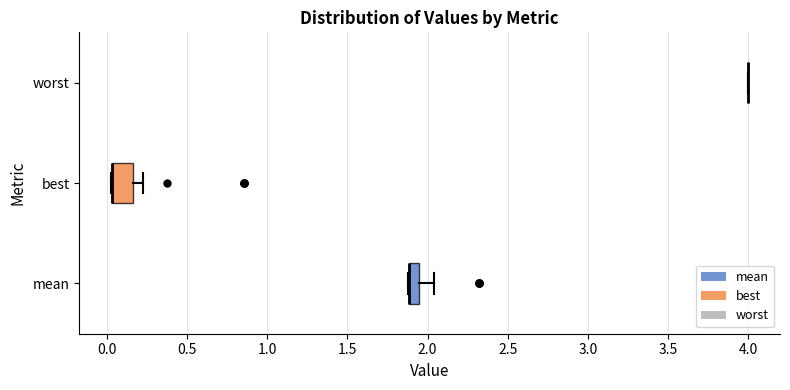

Which box is the widest, from its left edge to its right edge?

best